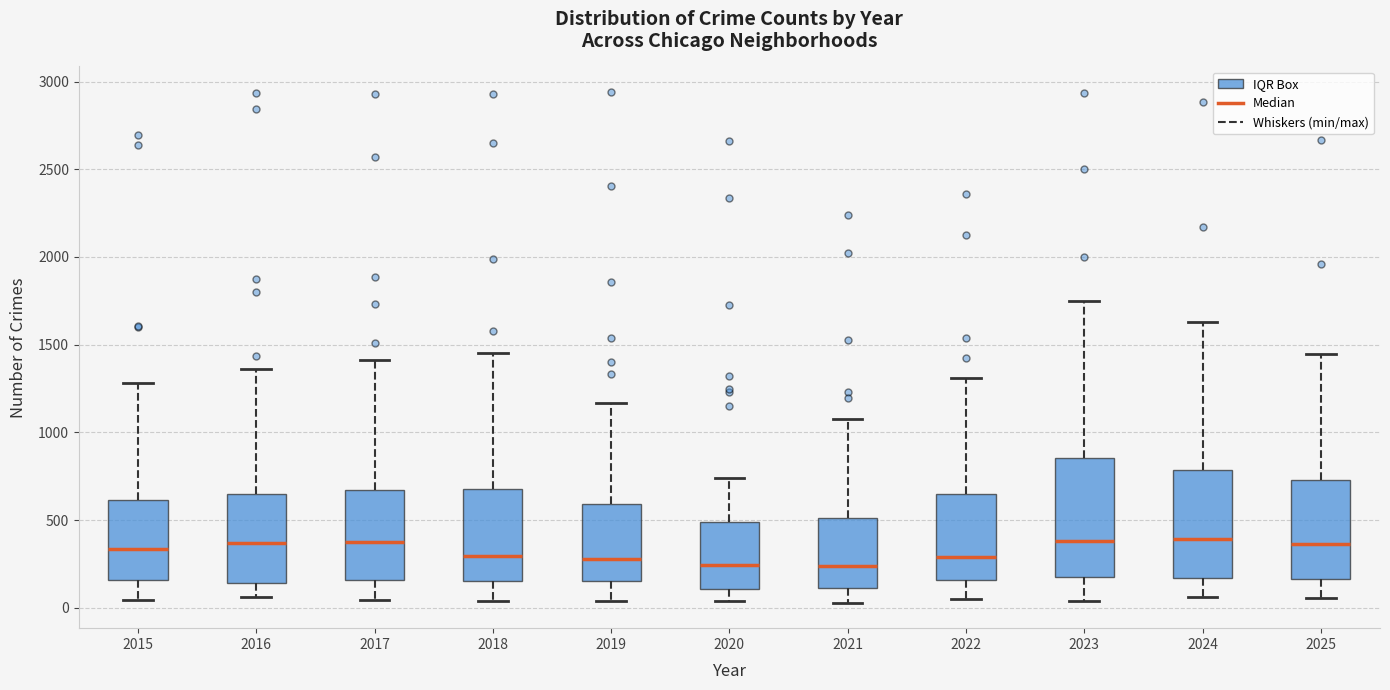

Reading left to right, read every box against the y-axis: the position of its median line, the range the box covers, and the ends of its whiskers. The values are not printed on the chart, so give them approximately, as read against the axis.

2015: median 350, box 150 to 600, whiskers 50 to 1300
2016: median 350, box 150 to 650, whiskers 50 to 1350
2017: median 350, box 150 to 650, whiskers 50 to 1400
2018: median 300, box 150 to 700, whiskers 50 to 1450
2019: median 300, box 150 to 600, whiskers 50 to 1150
2020: median 250, box 100 to 500, whiskers 50 to 750
2021: median 250, box 100 to 500, whiskers 50 to 1100
2022: median 300, box 150 to 650, whiskers 50 to 1300
2023: median 400, box 150 to 850, whiskers 50 to 1750
2024: median 400, box 150 to 800, whiskers 50 to 1650
2025: median 350, box 150 to 750, whiskers 50 to 1450